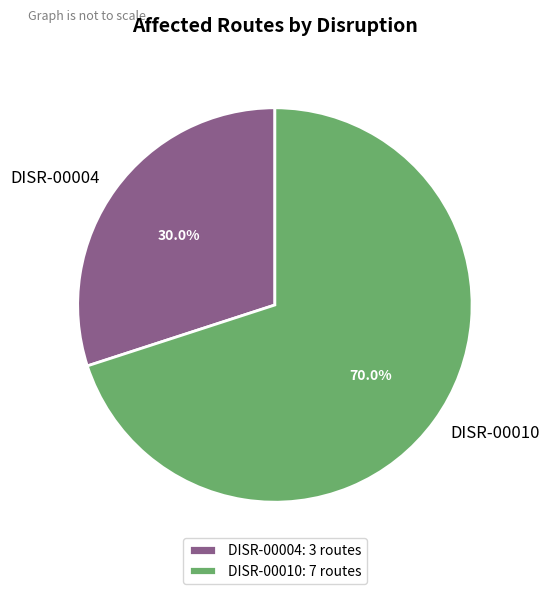

Count the number of slices in the pie.

2